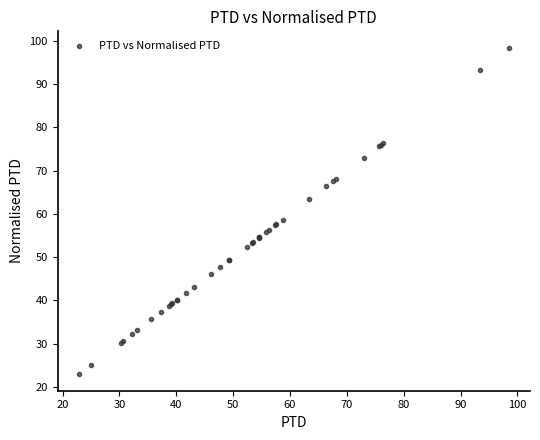

What Y value in the scatter plot is closest to 60?

58.7